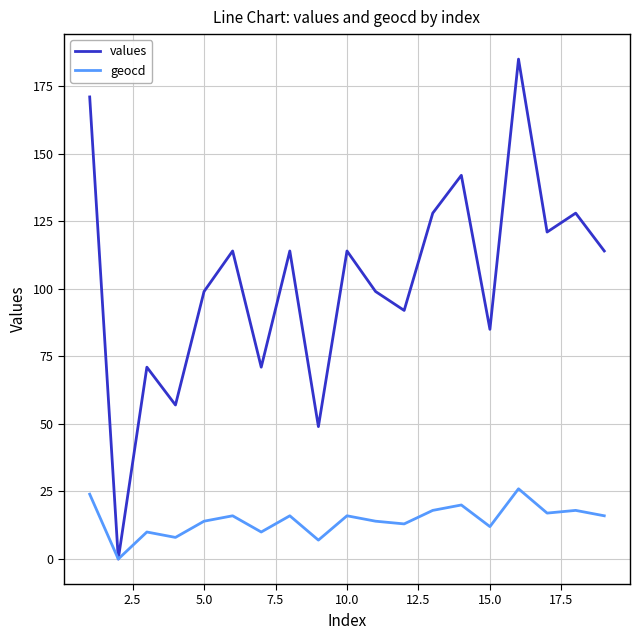

Reading left to right, list all the values displayed in this chart.

values: 171	0	71	57	99	114	71	114	49	114	99	92	128	142	85	185	121	128	114
geocd: 24	0	10	8	14	16	10	16	7	16	14	13	18	20	12	26	17	18	16